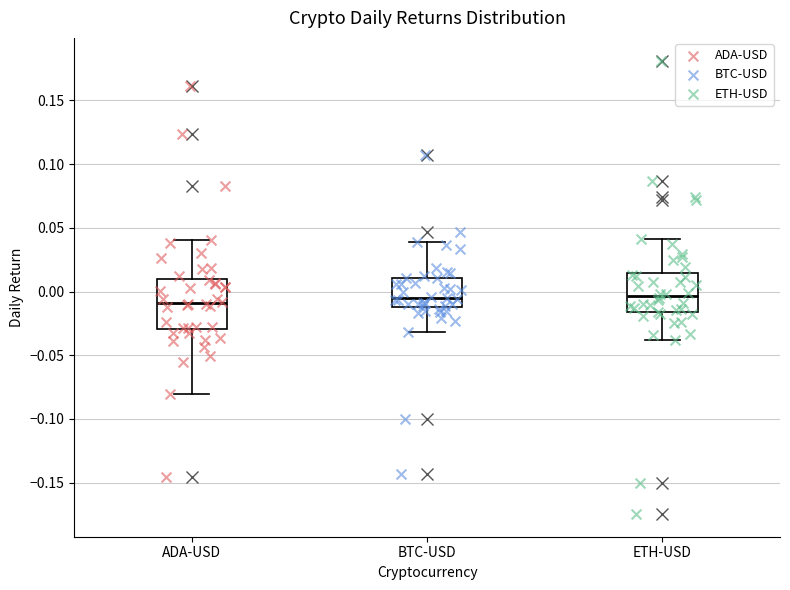

Which box is the tallest, from its lower edge to its upper edge?

ADA-USD